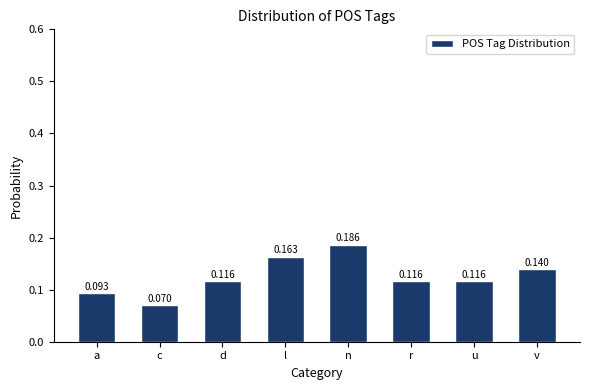

Which category has the highest value across all series?

n